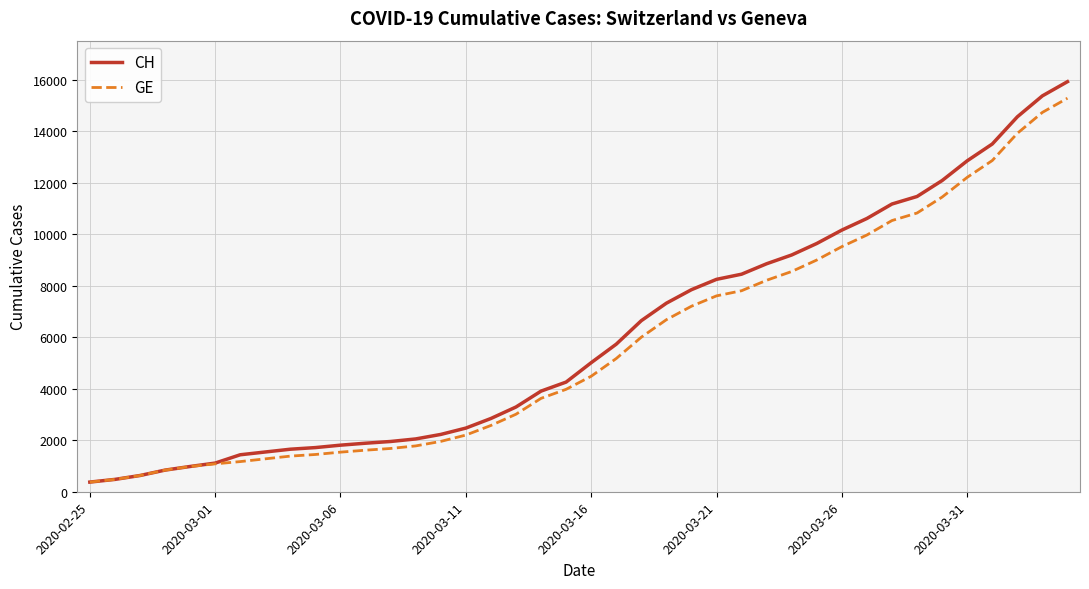

What is the maximum value shown in the chart?

15926